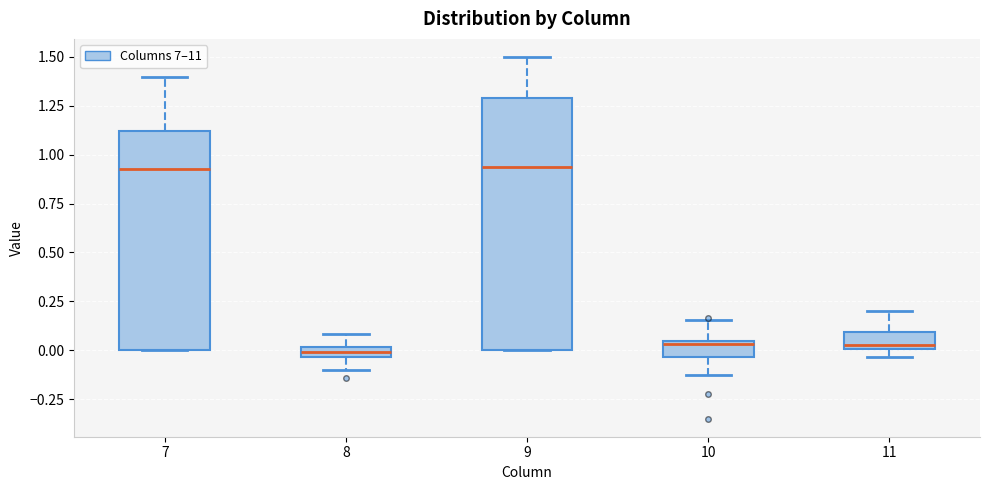

Comparing the boxes themselves (not the whiskers), which one is the tallest?

9